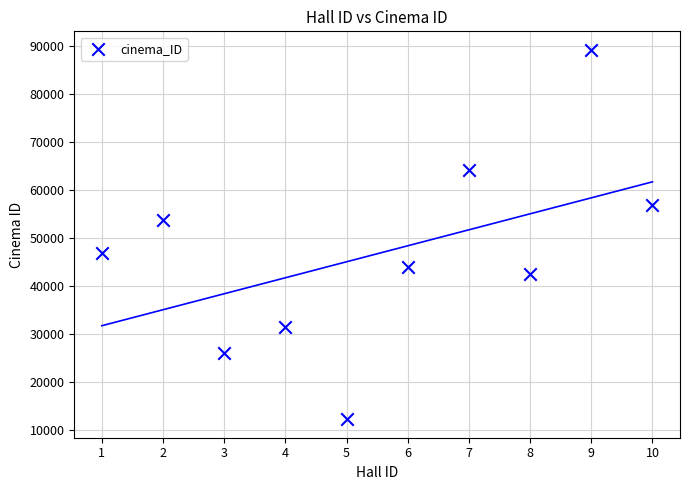

What is the average Y value?

46652